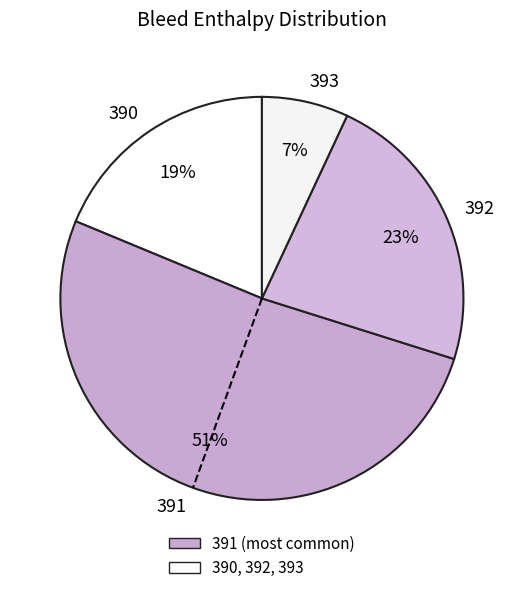

Between 391 and 390, which is larger?

391